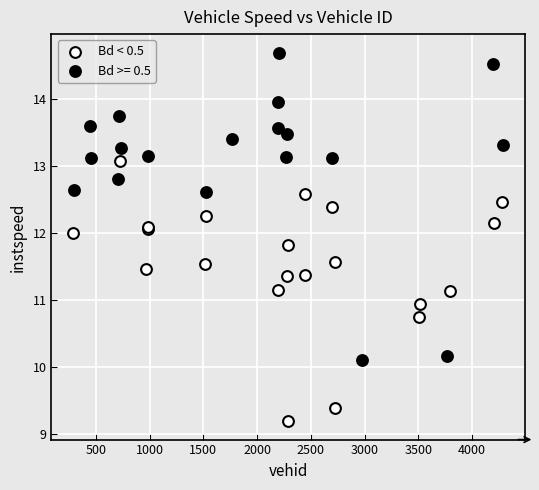

Which series reaches the minimum Y coordinate?

Bd < 0.5